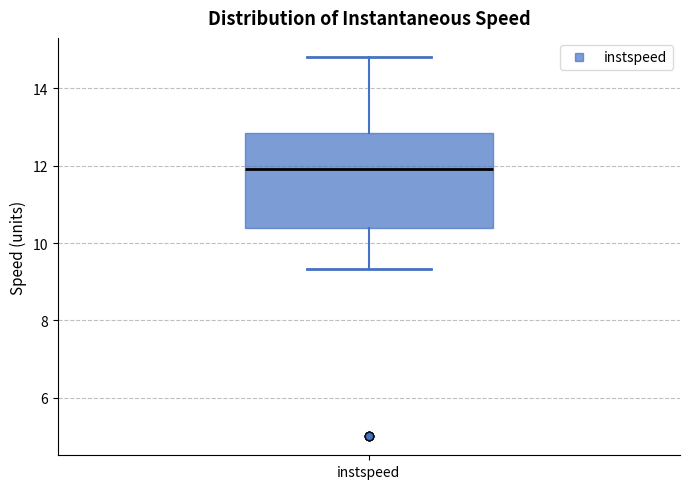

Read this box plot against the y-axis: the position of the median line, the range covered by the box, and the ends of both whiskers. The values are not printed on the chart, so give them approximately, as read against the axis.

median 12.0, box 10.4 to 12.8, whiskers 9.4 to 14.8